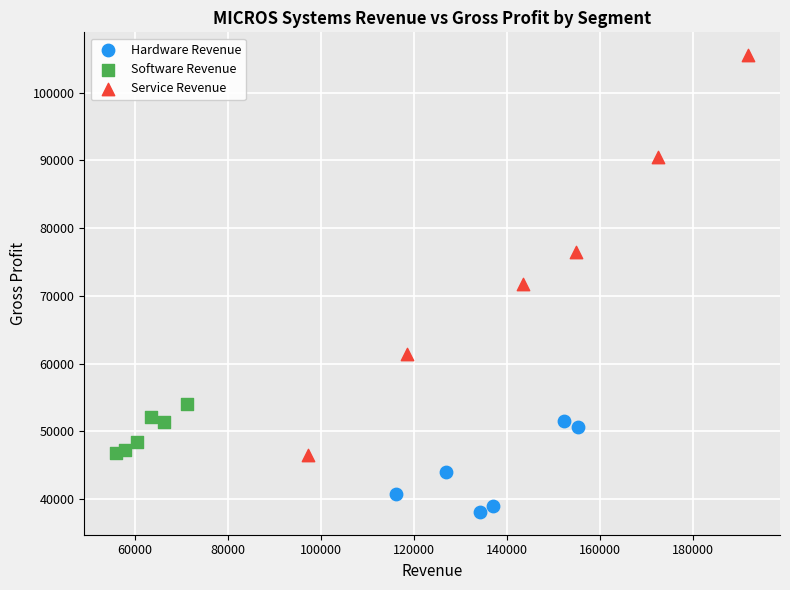

What are all the series names shown in the legend?

Hardware Revenue, Software Revenue, Service Revenue